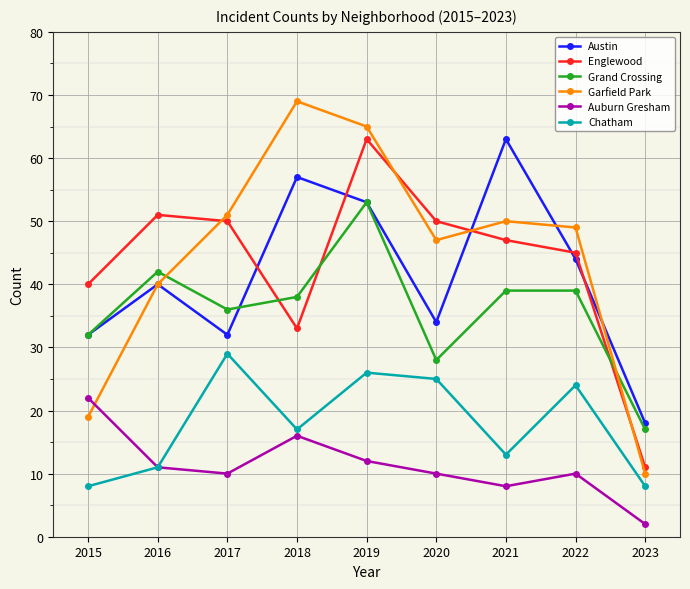

What is the value of the Austin point at the 8th from the left?

44